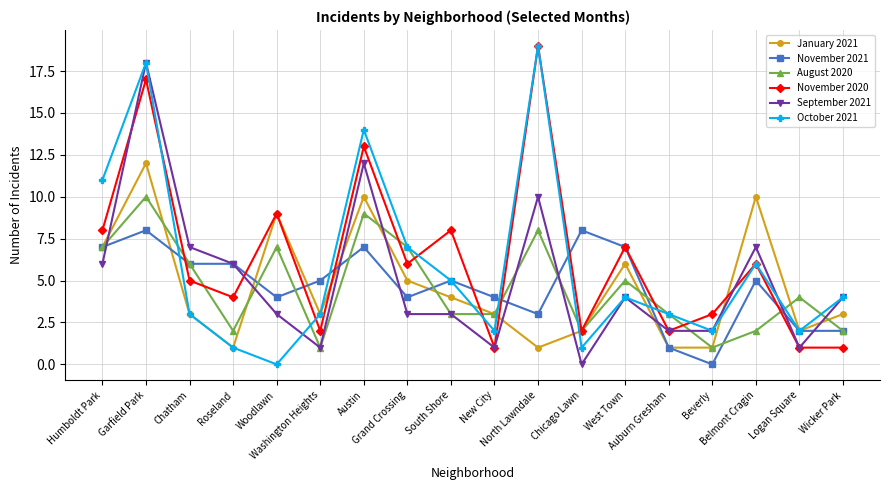

What is the spread (max minus min) of values at Garfield Park?

10